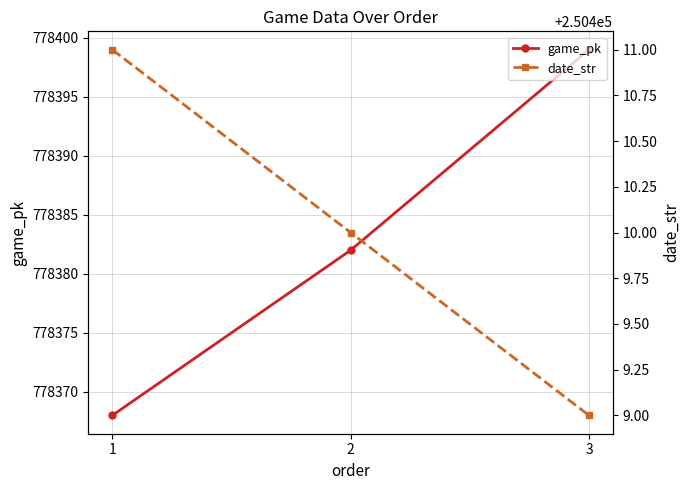

What is the sum of the date_str values at 1 and 2?

500821